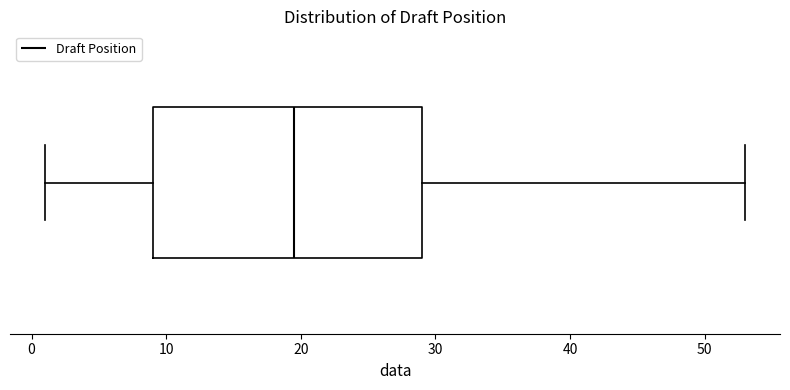

Transcribe this box plot: give where the median line is, the range the box spans, and where the two whiskers end, as read against the x-axis. The values are not printed on the chart, so give them approximately, as read against the axis.

median 20, box 9 to 29, whiskers 1 to 53